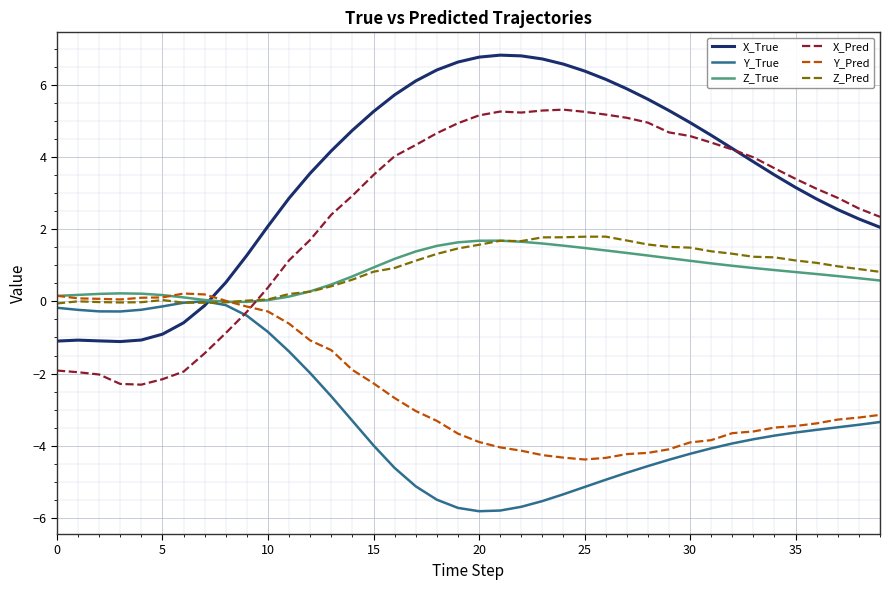

Which series has the largest total across all categories?

X_True